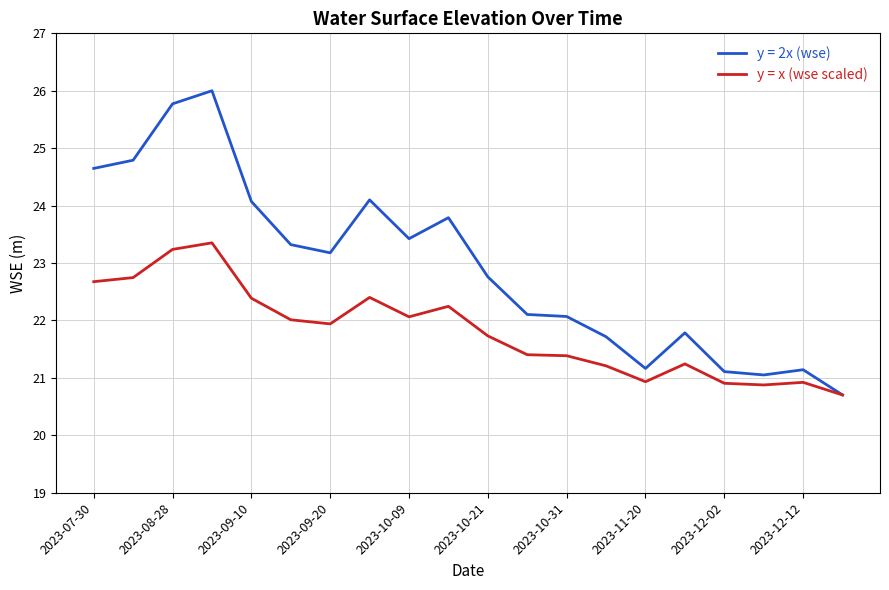

Rank the series by their maximum value, from highest to lowest.

y = 2x (wse), y = x (wse scaled)